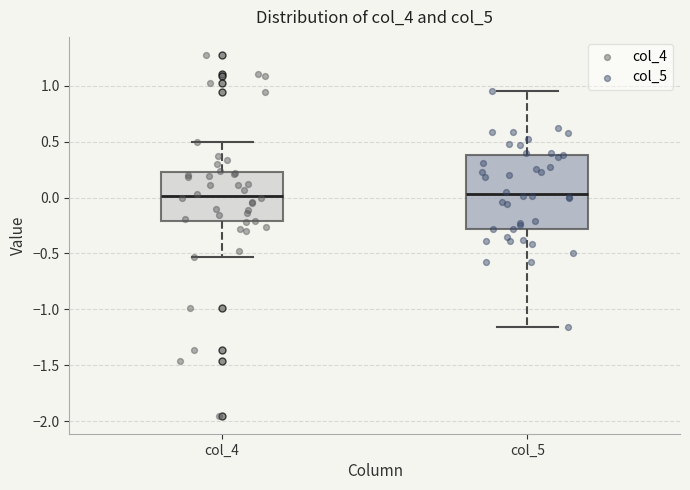

Reading left to right, read every box against the y-axis: the position of its median line, the range the box covers, and the ends of its whiskers. The values are not printed on the chart, so give them approximately, as read against the axis.

col_4: median 0.00, box -0.20 to 0.25, whiskers -0.55 to 0.50
col_5: median 0.05, box -0.30 to 0.40, whiskers -1.15 to 0.95